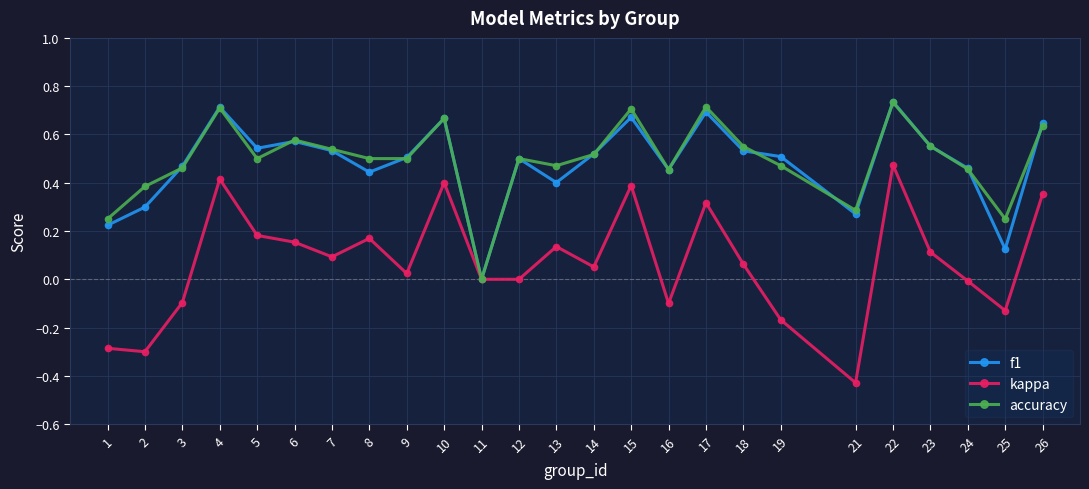

What are all the series names shown in the legend?

f1, kappa, accuracy